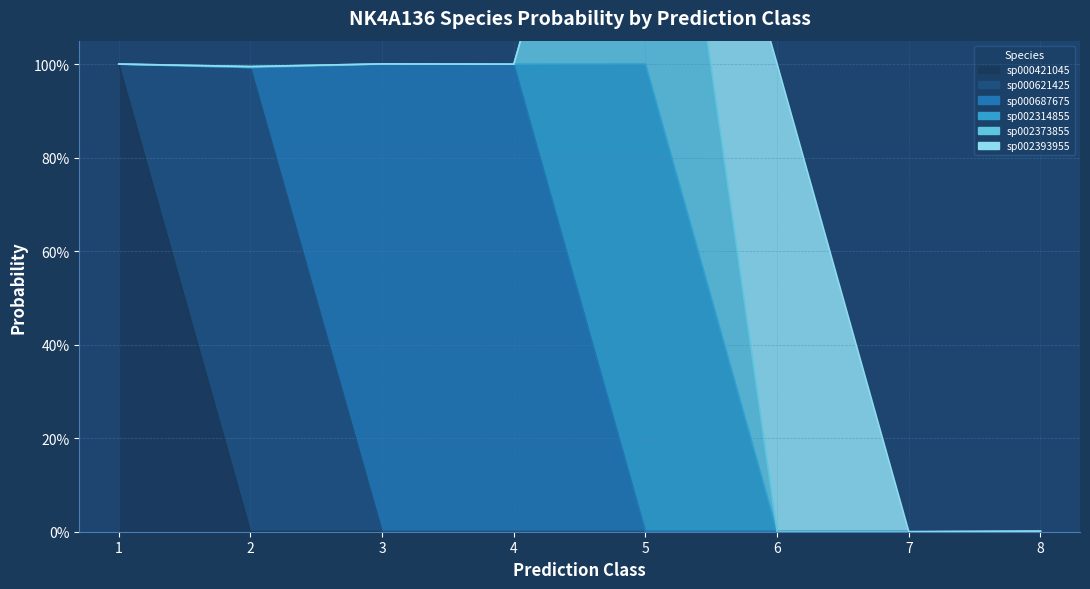

Reading left to right, extract all data points from this chart.

s__NK4A136 sp000421045: 1=1.0	2=0.0	3=0.0	4=0.0	5=0.0	6=0.0	7=0.0	8=0.0
s__NK4A136 sp000621425: 1=0.0	2=1.0	3=0.0	4=0.0	5=0.0	6=0.0	7=0.0	8=0.0
s__NK4A136 sp000687675: 1=0.0	2=0.0	3=1.0	4=1.0	5=0.0	6=0.0	7=0.0	8=0.0
s__NK4A136 sp002314855: 1=0.0	2=0.0	3=0.0	4=0.0	5=1.0	6=0.0	7=0.0	8=0.0
s__NK4A136 sp002373855: 1=0.0	2=0.0	3=0.0	4=0.0	5=1.0	6=0.0	7=0.0	8=0.0
s__NK4A136 sp002393955: 1=0.0	2=0.0	3=0.0	4=0.0	5=0.0	6=1.0	7=0.0	8=0.0